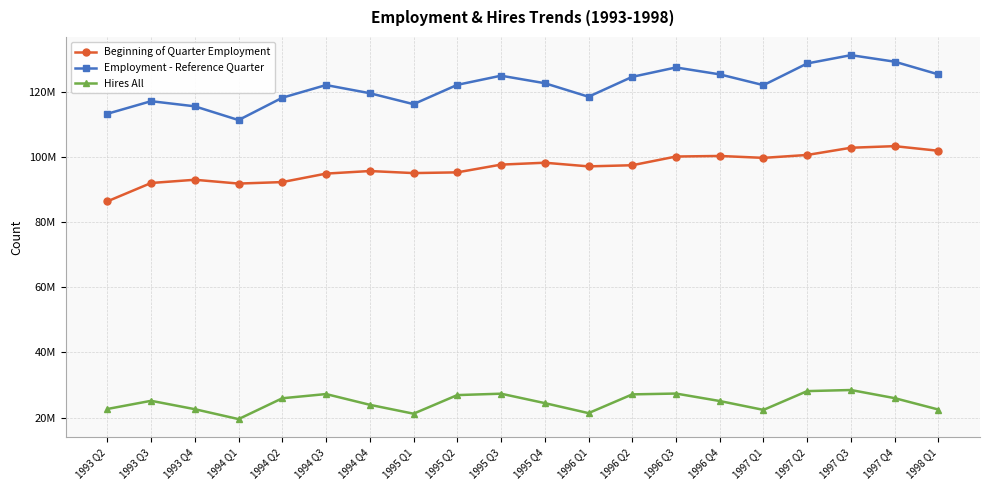

What is the difference between the Employment - Reference Quarter values at 1993 Q2 and 1995 Q2?

8893825